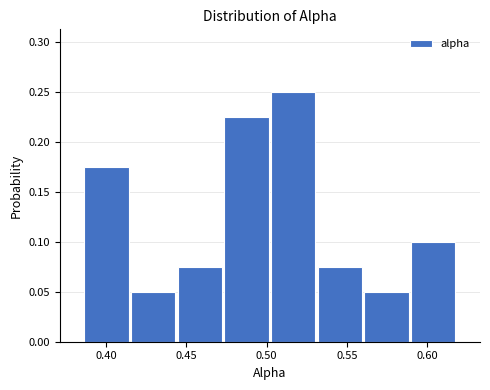

Reading left to right, transcribe this chart: for each bar, give the range it covers on the x-axis and its height. Neither the bar edges nor the heights are printed on the chart, so give them approximately, as read against the axes.

0.385 to 0.415: 0.175
0.415 to 0.445: 0.050
0.445 to 0.475: 0.075
0.475 to 0.500: 0.225
0.500 to 0.530: 0.250
0.530 to 0.560: 0.075
0.560 to 0.590: 0.050
0.590 to 0.620: 0.100